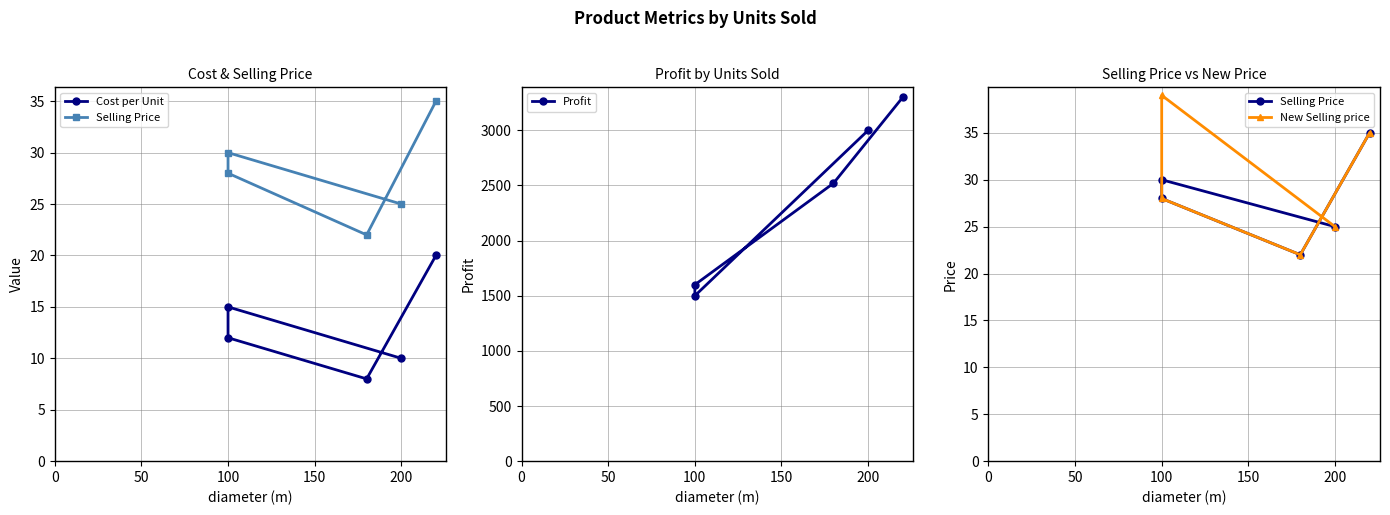

Is this an area chart (filled region under the line)?

No